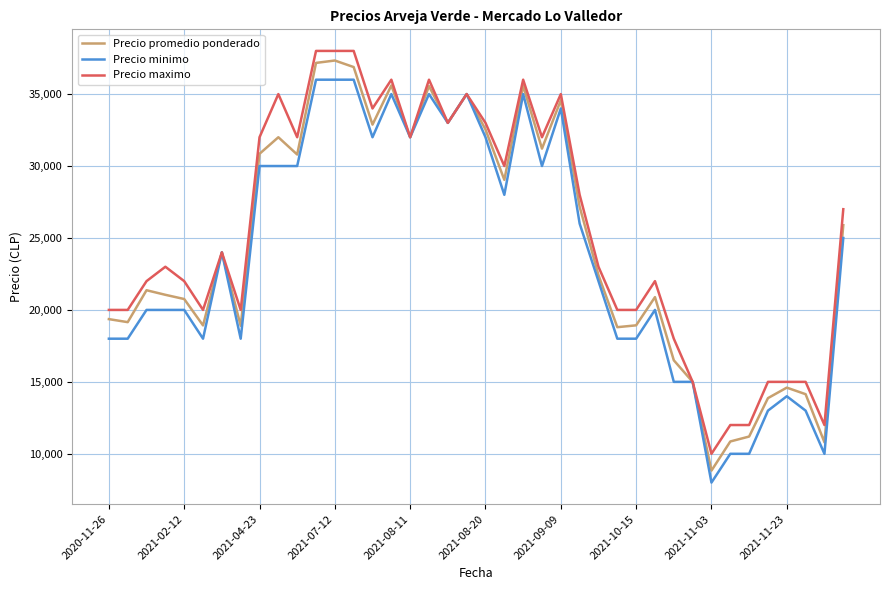

What is the maximum value shown in the chart?

38000